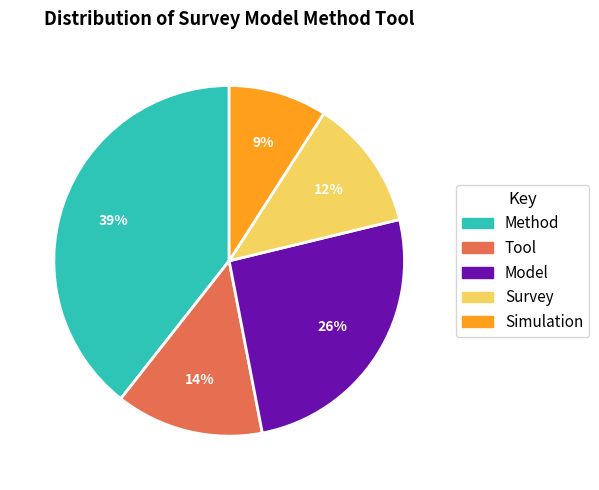

What percentage is the Method slice, to the nearest percent?

39%